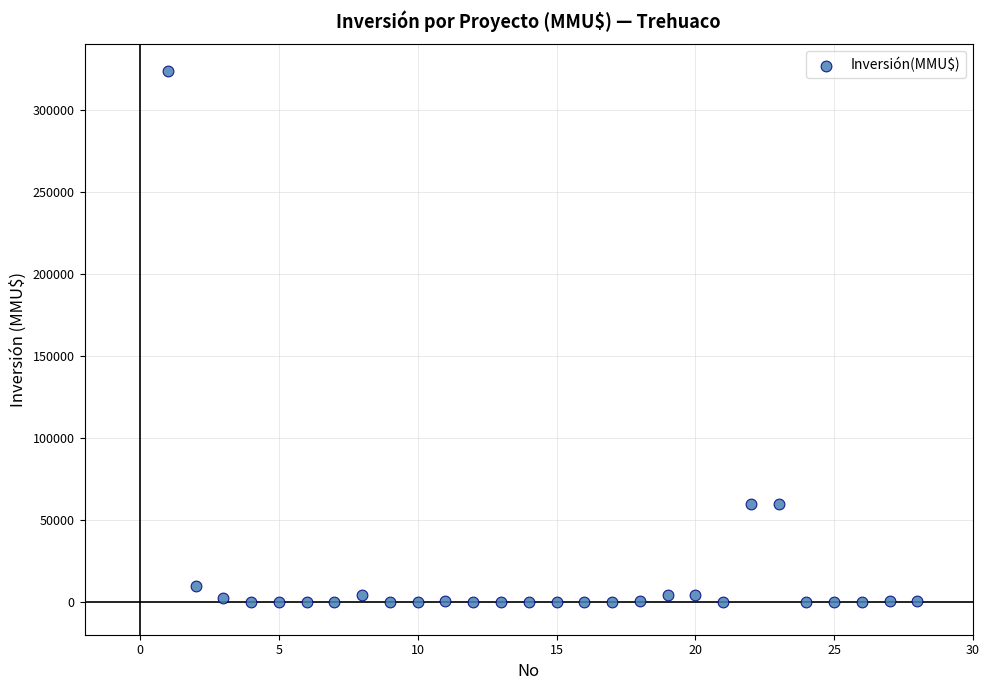

What is the range of Y values (max minus min)?

324020